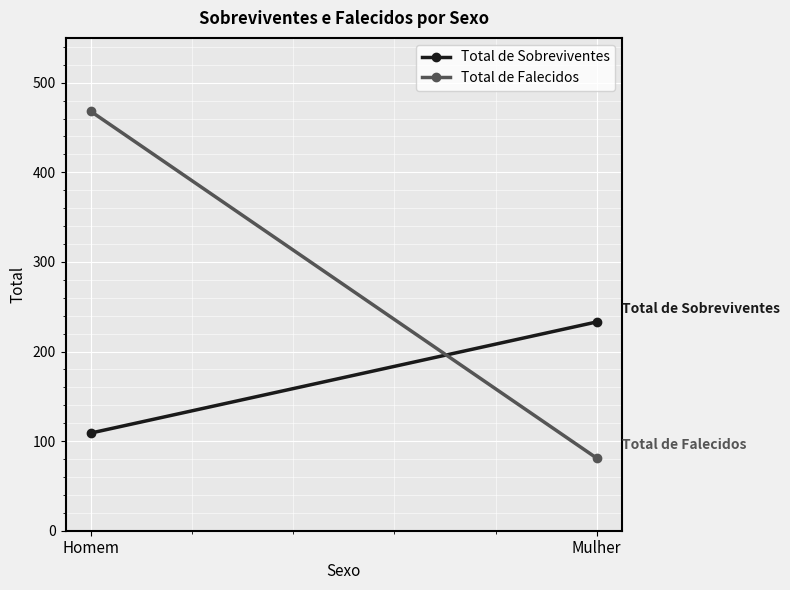

At Mulher, list the series in order from smallest to largest.

Total de Falecidos, Total de Sobreviventes